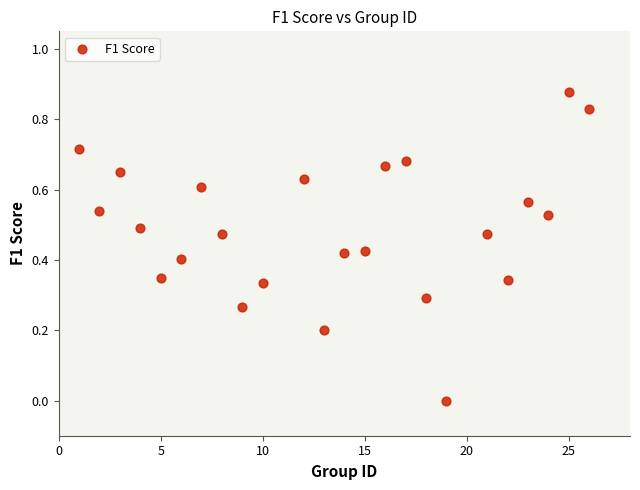

What is the range of X values (max minus min)?

25.0